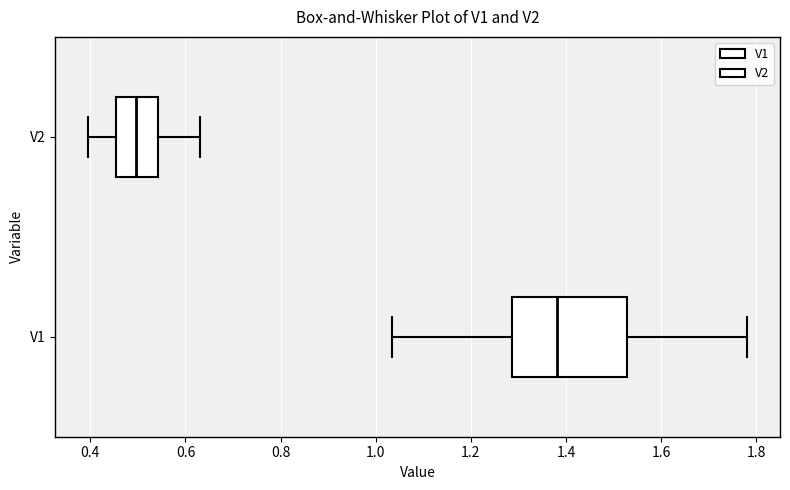

Which box's median line is the furthest to the left?

V2